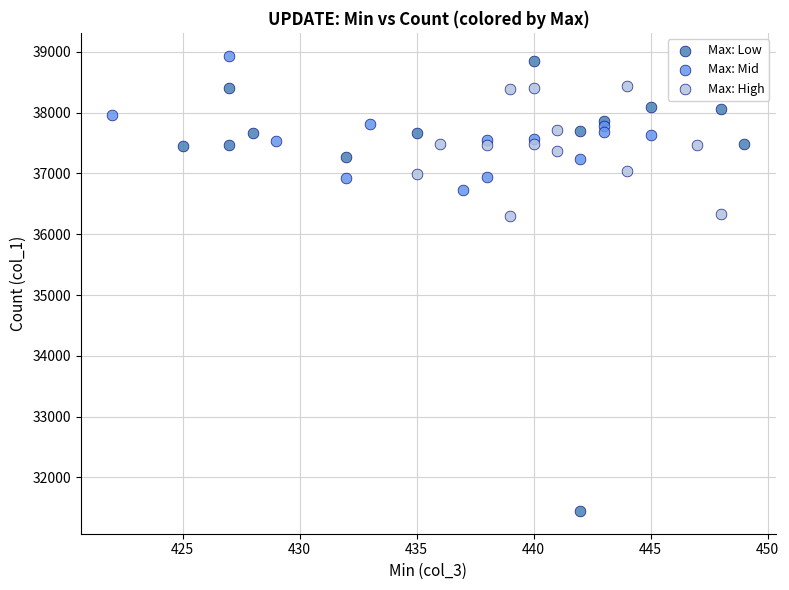

Which series has the largest Y range (max minus min)?

Max: Low